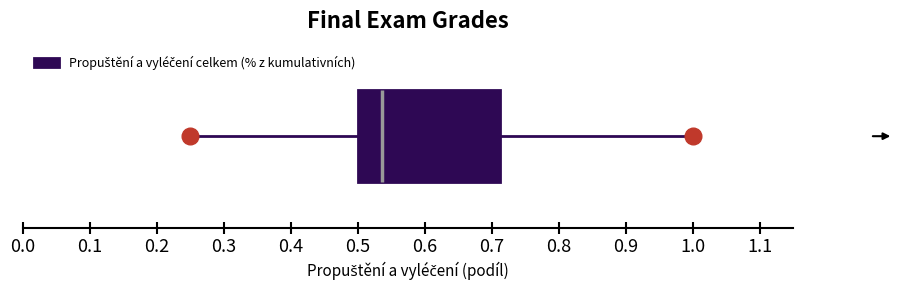

Where is the left edge of the box on the x-axis? The values are not printed on the chart, so give them approximately, as read against the axis.

0.50